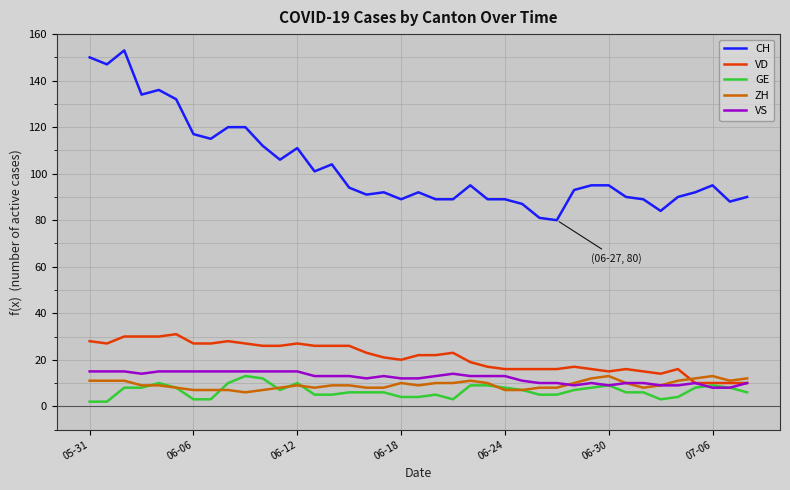

What is the smallest value displayed?

2